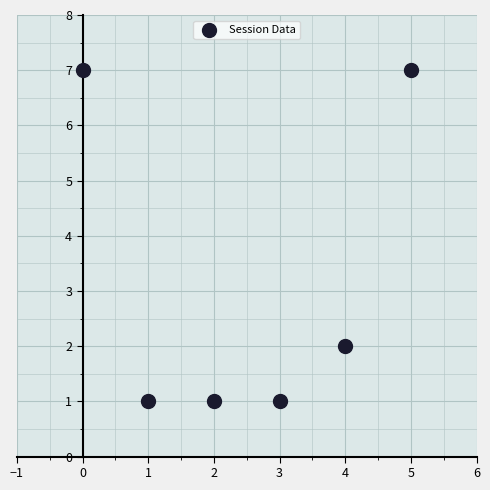

What is the range of Y values (max minus min)?

6